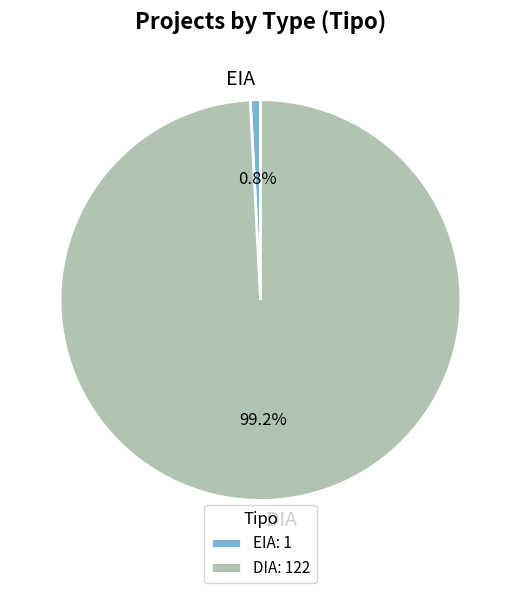

Which category has the biggest portion of the pie?

DIA